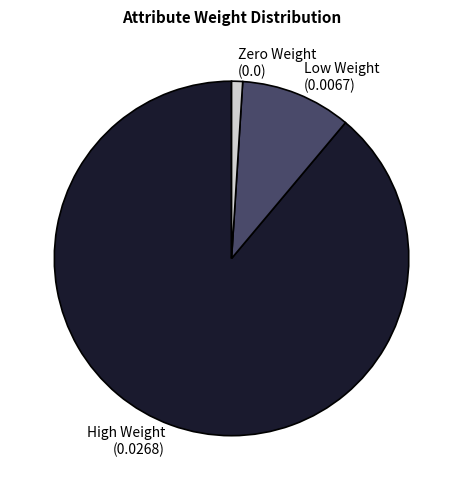

True or false: Zero Weight (0.0) accounts for 1% of the total.

True